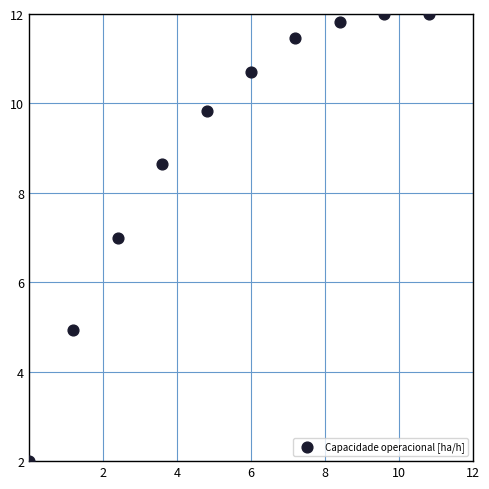

What is the range of X values (max minus min)?

10.8